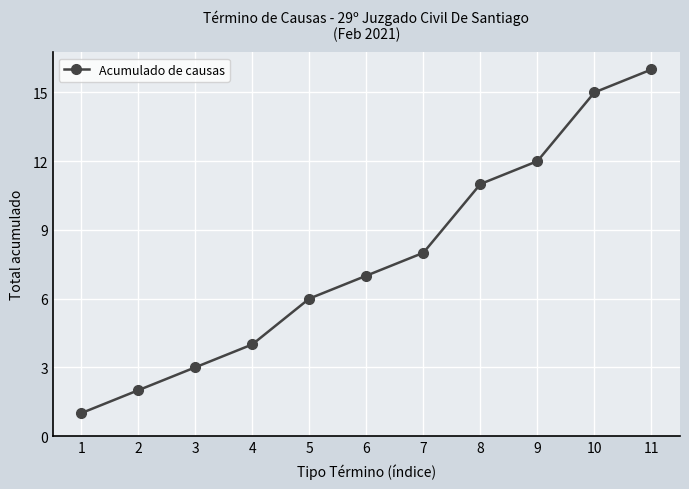

What is the greatest value displayed?

16